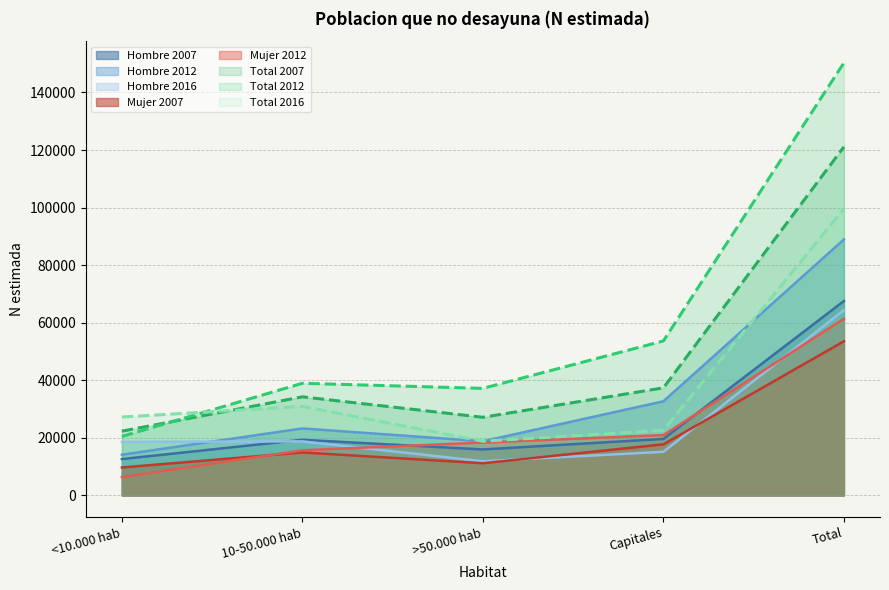

At how many categories does at least one series exceed 78656?

1